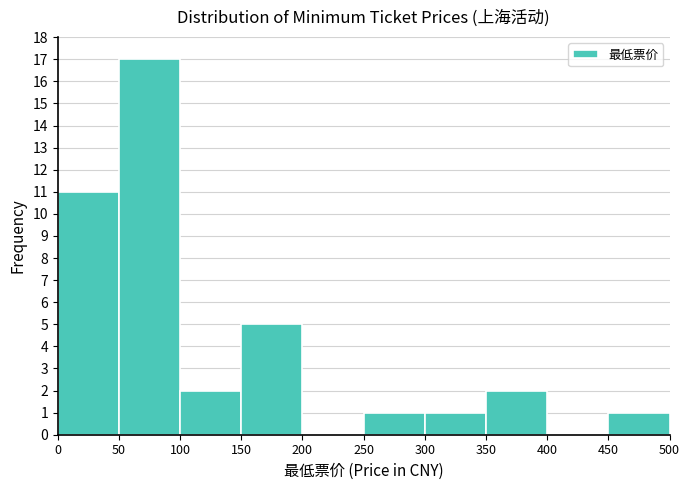

Reading left to right, list every bar in this chart as the range it spans on the x-axis followed by its height. The values are not printed on the chart, so give them approximately, as read against the axis.

0 to 50: 11
50 to 100: 17
100 to 150: 2
150 to 200: 5
200 to 250: 0
250 to 300: 1
300 to 350: 1
350 to 400: 2
400 to 450: 0
450 to 500: 1